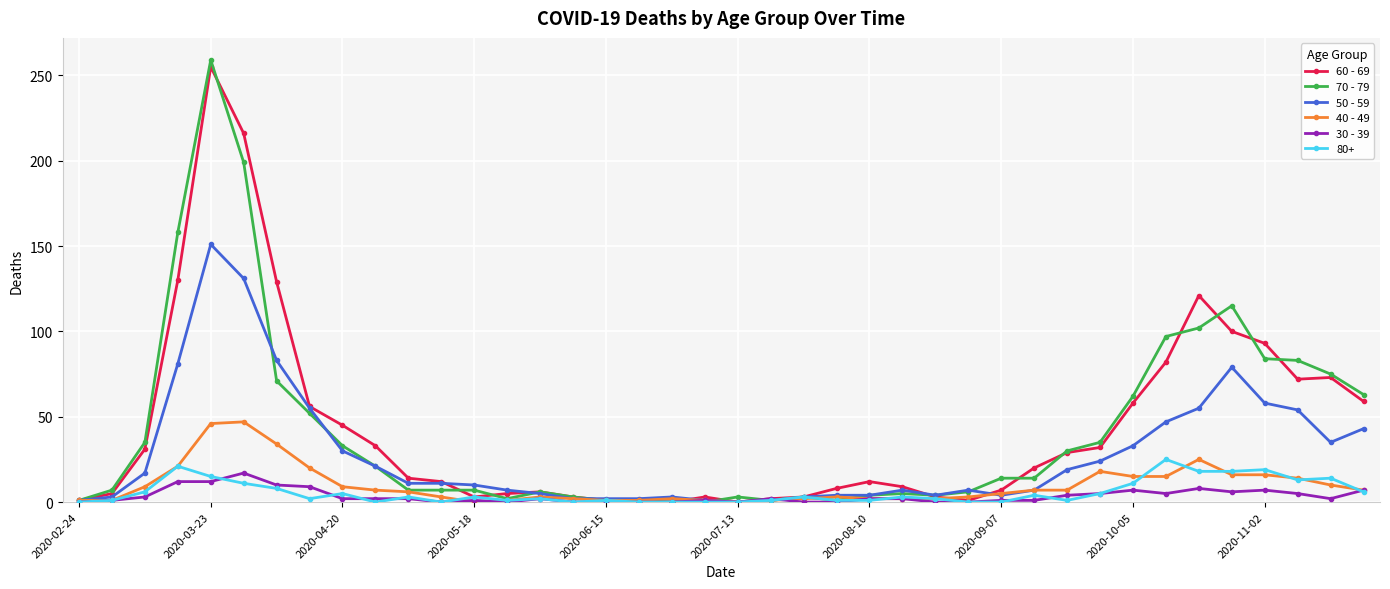

What is the maximum value shown in the chart?

259